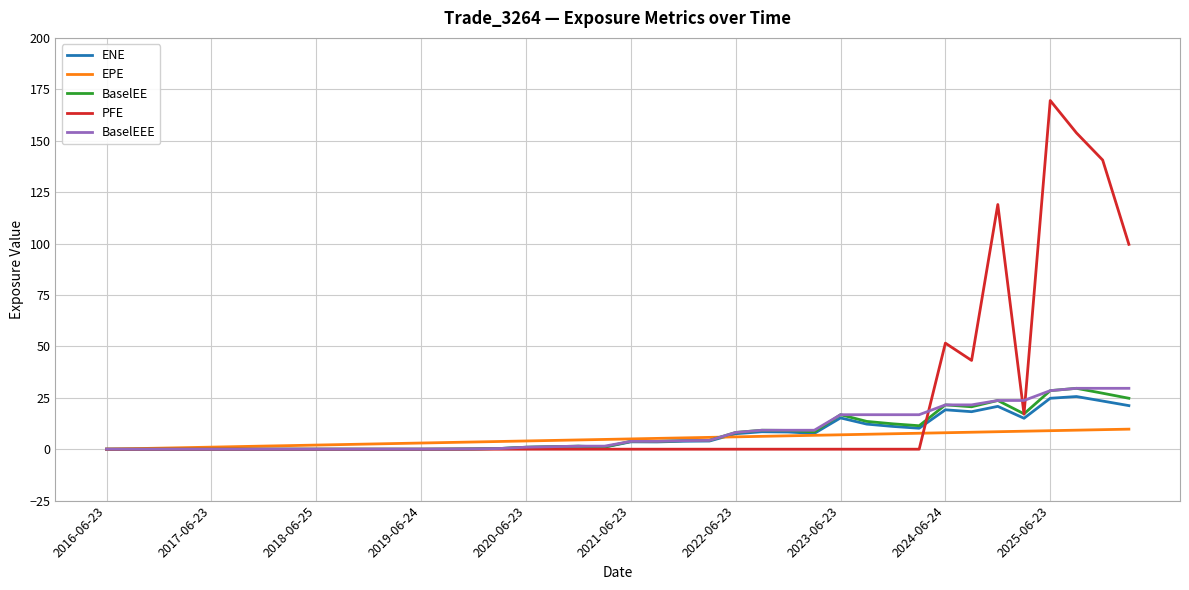

What is the highest value of the PFE series?

169.5